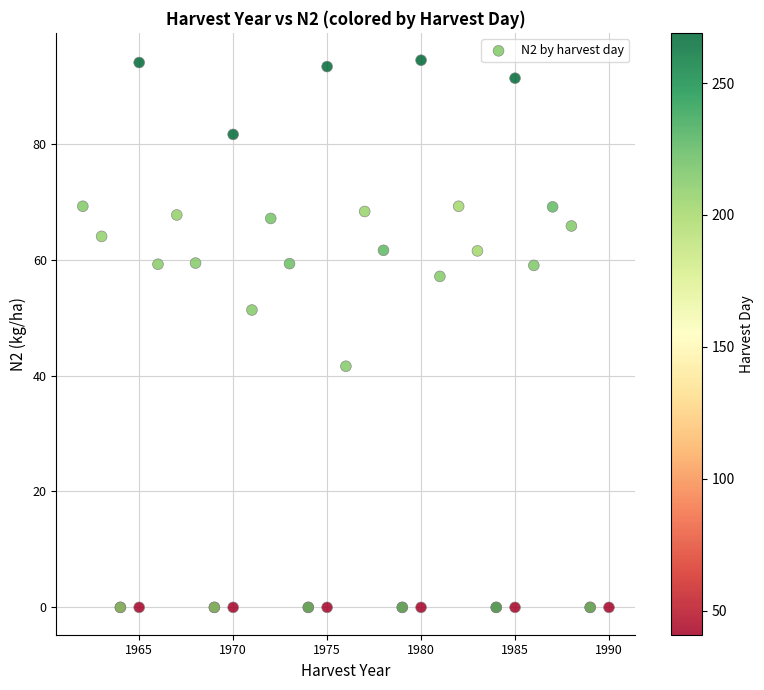

What Y value in the scatter plot is closest to 47?

51.3